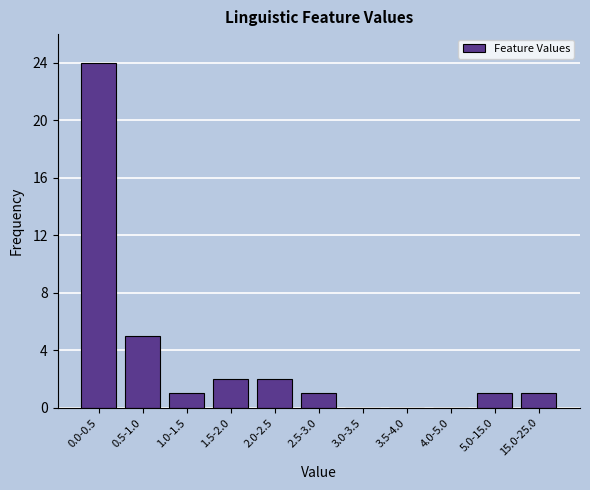

Reading left to right, extract all data points from this chart.

0.0-0.5=24	0.5-1.0=5	1.0-1.5=1	1.5-2.0=2	2.0-2.5=2	2.5-3.0=1	3.0-3.5=0	3.5-4.0=0	4.0-5.0=0	5.0-15.0=1	15.0-25.0=1